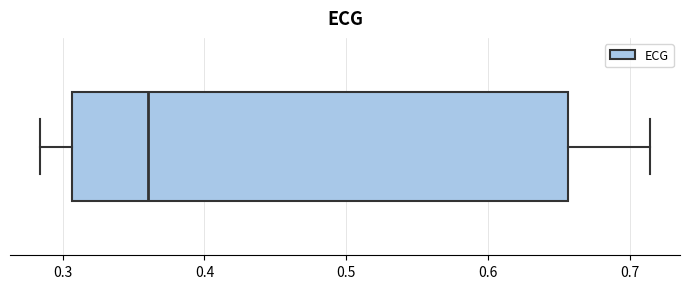

Transcribe this box plot: give where the median line is, the range the box spans, and where the two whiskers end, as read against the x-axis. The values are not printed on the chart, so give them approximately, as read against the axis.

median 0.36, box 0.31 to 0.66, whiskers 0.28 to 0.71